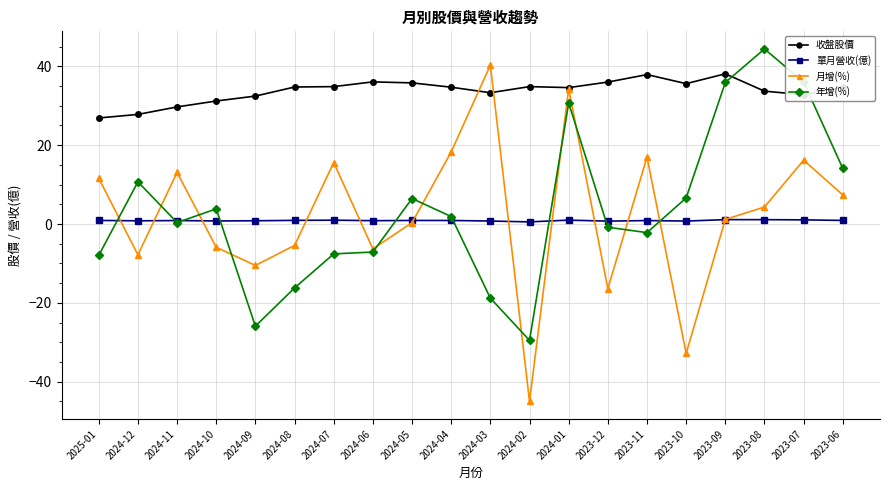

At which category does 年增(%) reach its first local peak?

2024-12